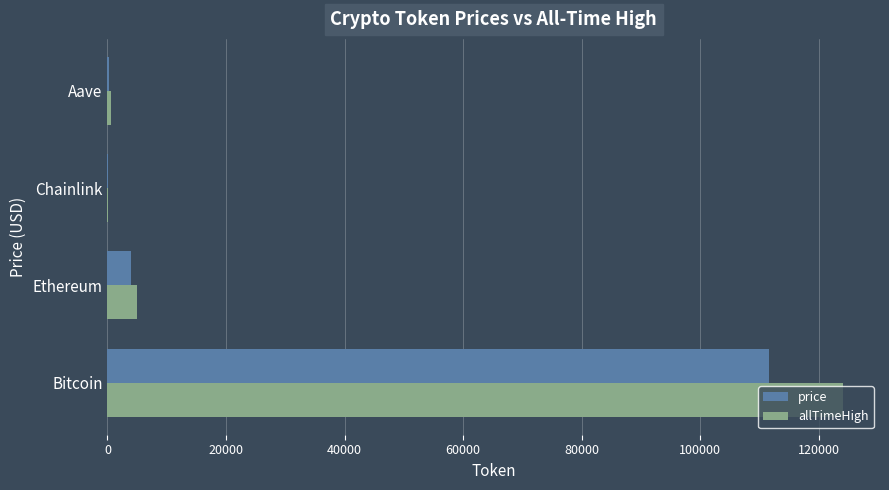

Is it true that price equals 111582.0 at Bitcoin?

True